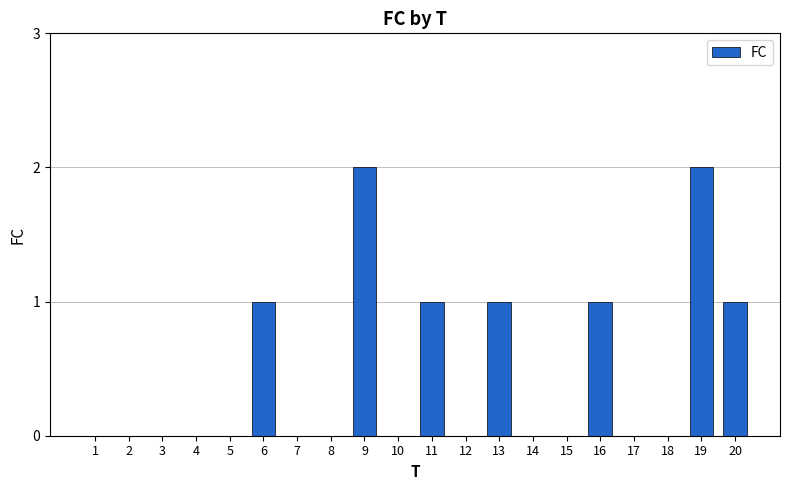

Reading right to left, transcribe all the data shown in this chart.

1	2	0	0	1	0	0	1	0	1	0	2	0	0	1	0	0	0	0	0